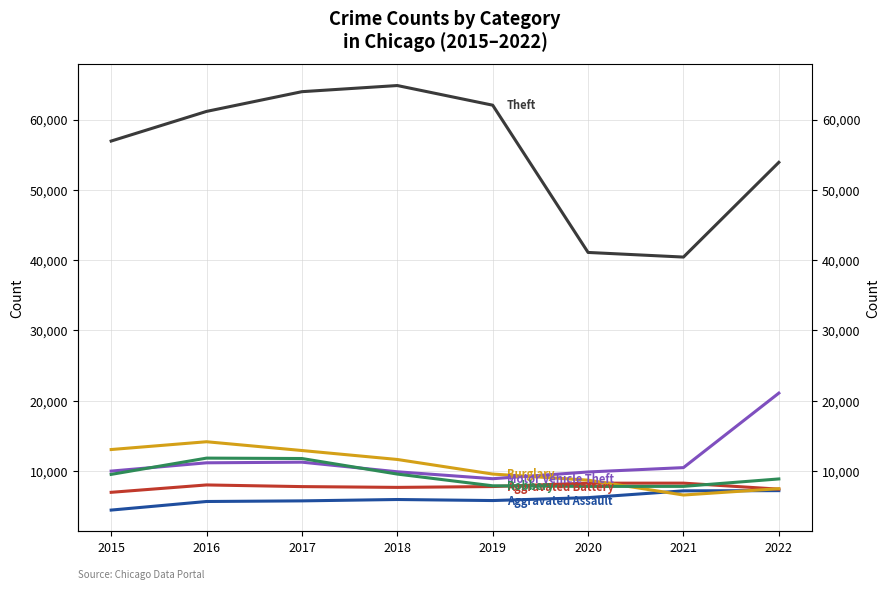

What is the greatest value displayed?

64837